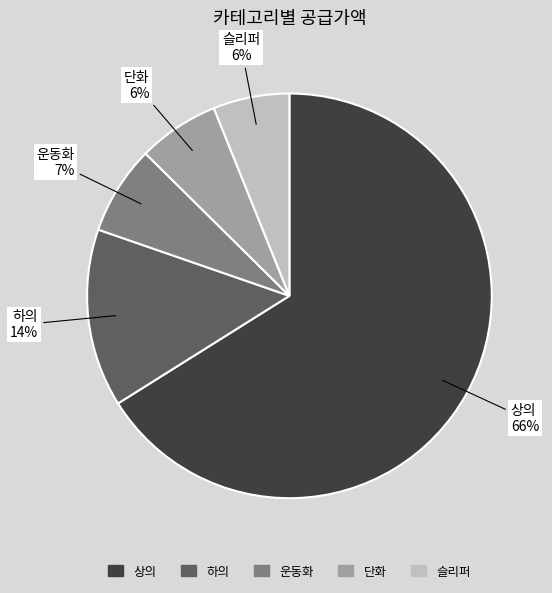

How many segments does this pie chart have?

5